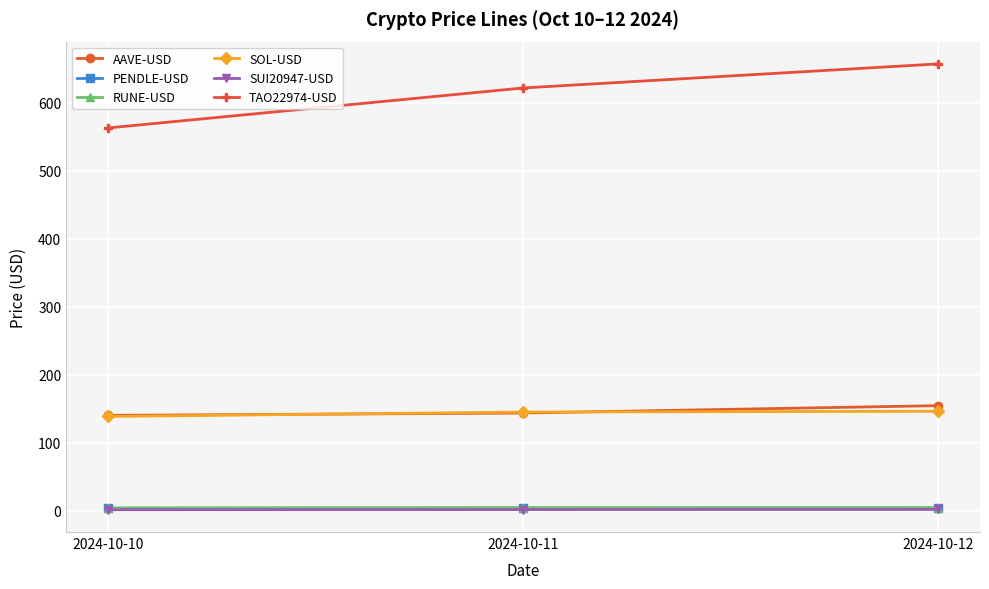

Is this an area chart (filled region under the line)?

No